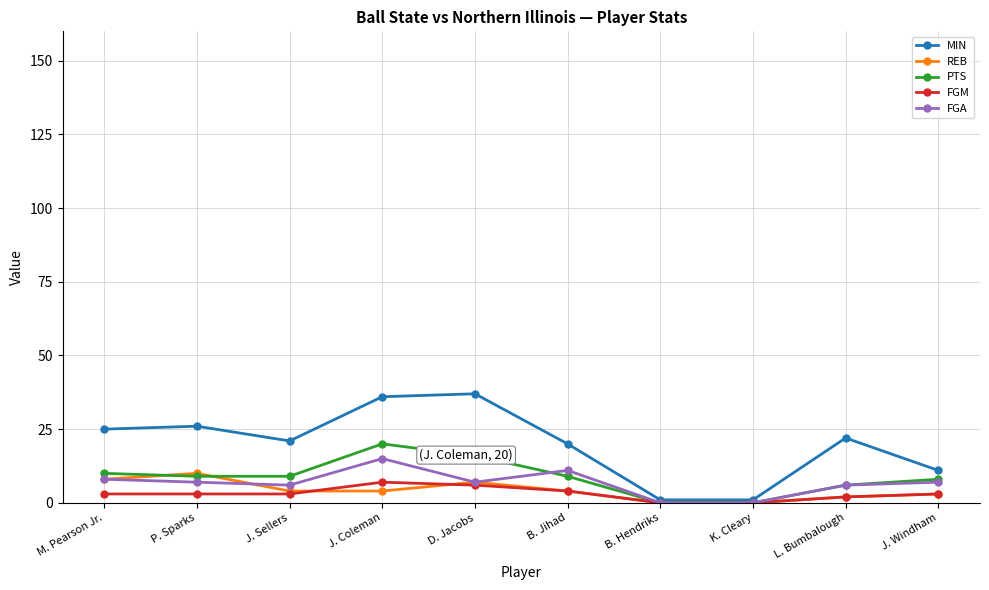

What is the greatest value displayed?

37